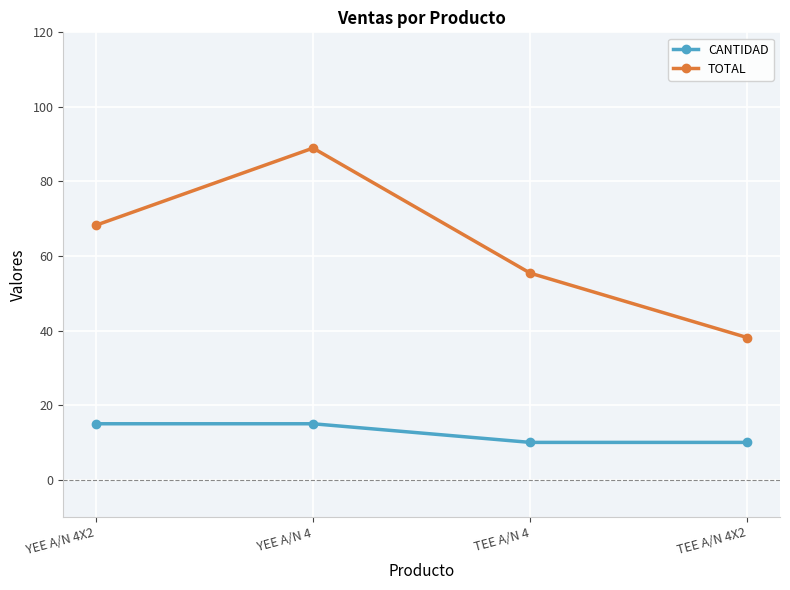

True or false: TOTAL has a value of 55.4 at TEE A/N 4.

True